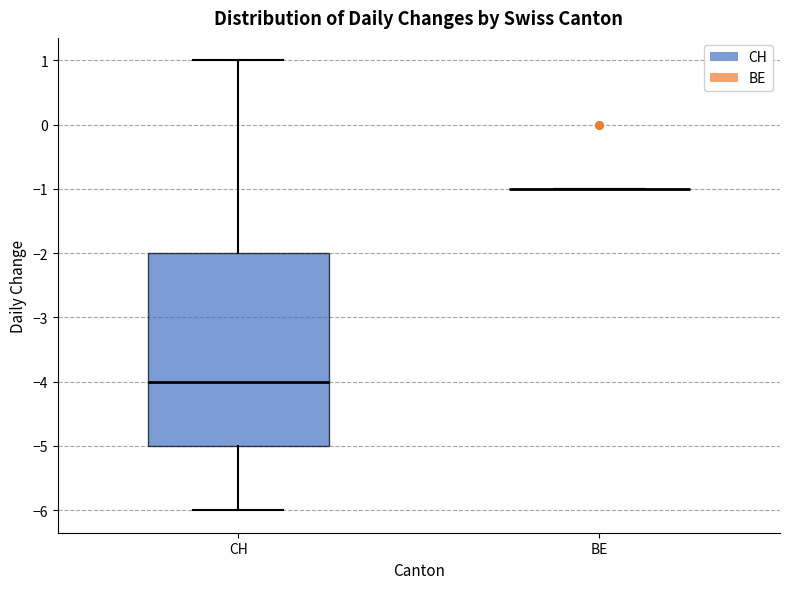

Comparing the boxes themselves (not the whiskers), which one is the tallest?

CH